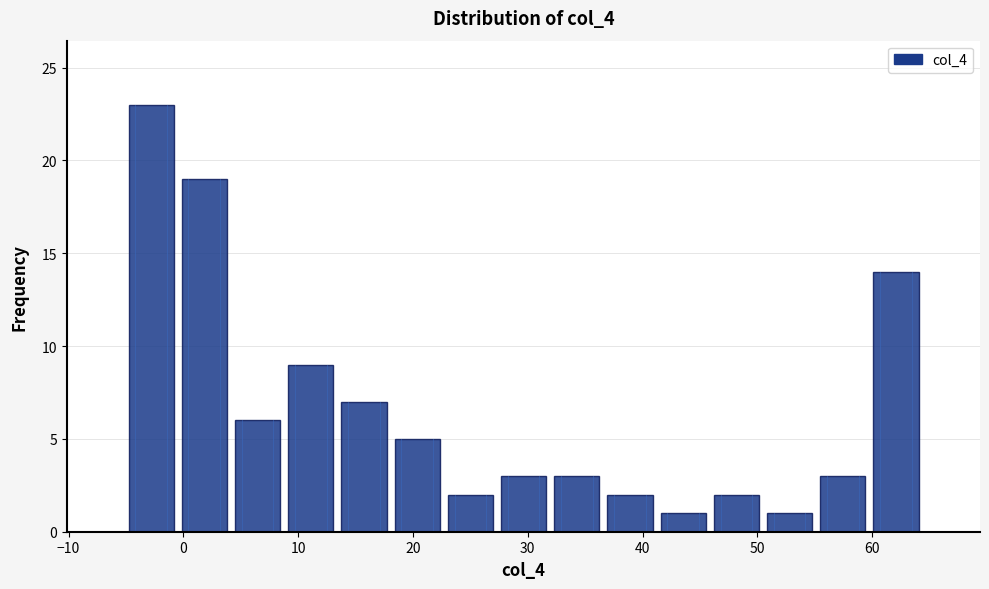

Over which range of the x-axis is the bar tallest?

-5 to 0